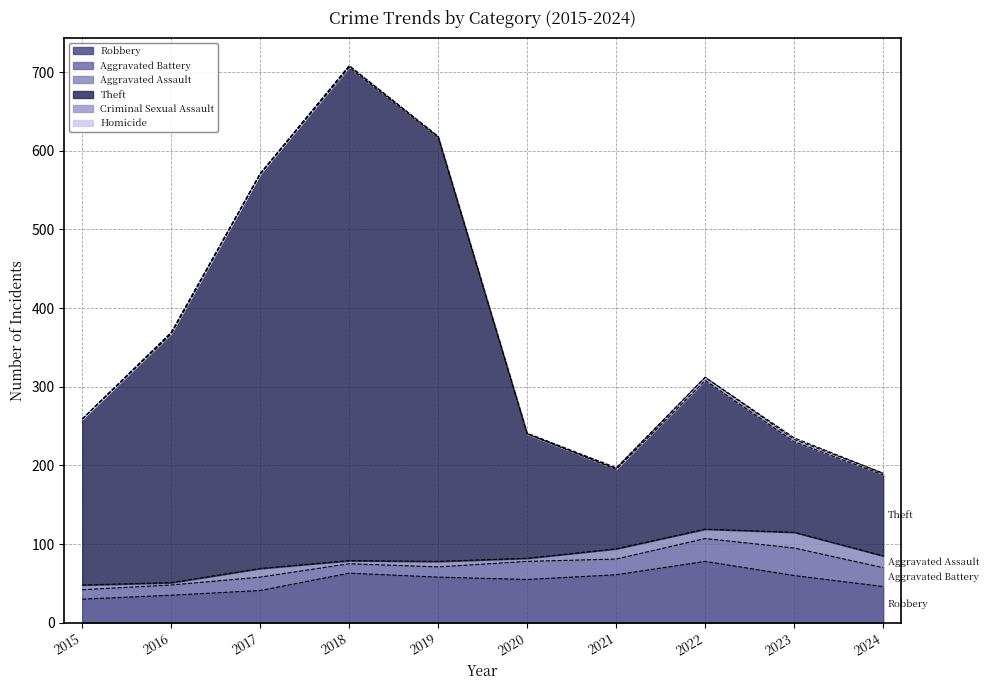

Which category has the highest value in the Criminal Sexual Assault series?

2022